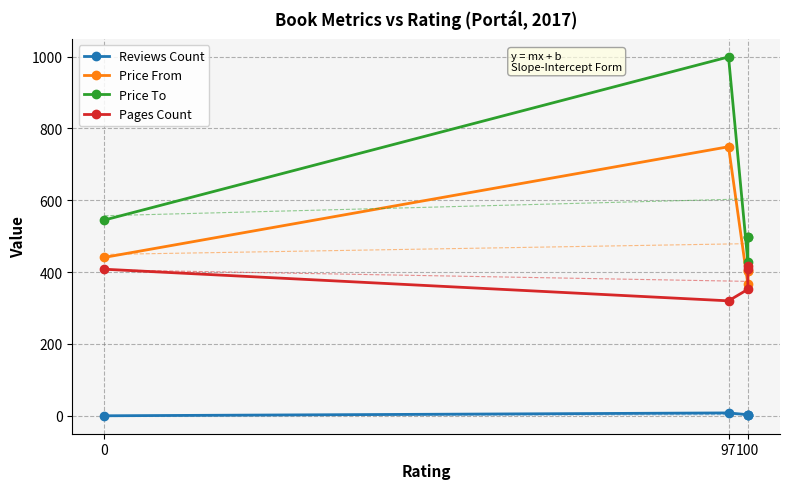

Where is Reviews Count nearest to the value 4?

100